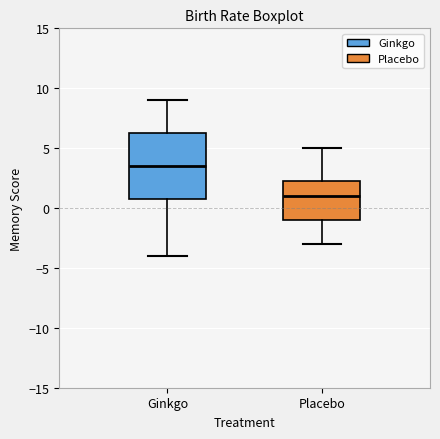

Reading left to right, transcribe this box plot: for each box, give where its median line is, the range the box spans, and where its two whiskers end, as read against the y-axis. The values are not printed on the chart, so give them approximately, as read against the axis.

Ginkgo: median 3.5, box 1.0 to 6.5, whiskers -4.0 to 9.0
Placebo: median 1.0, box -1.0 to 2.5, whiskers -3.0 to 5.0